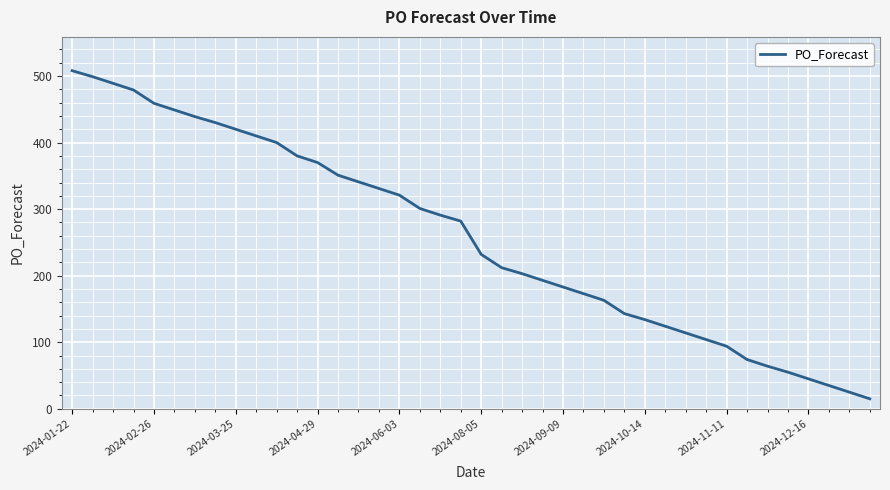

What is the minimum value shown in the chart?

15